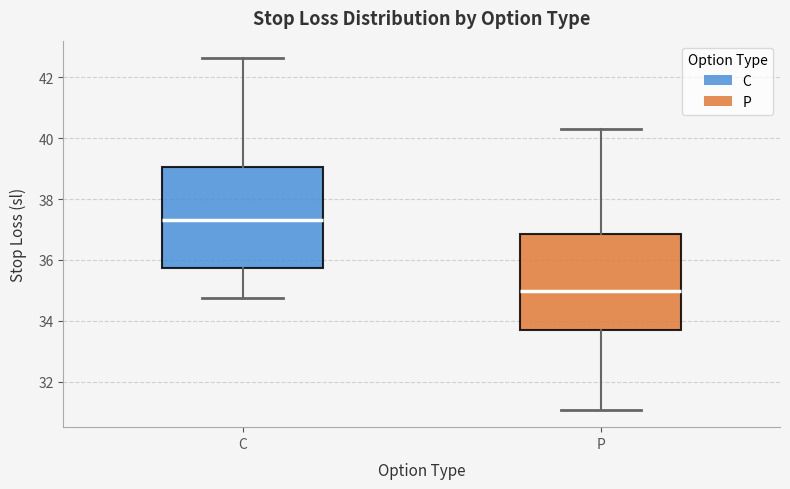

Which box has the lowest median line?

P